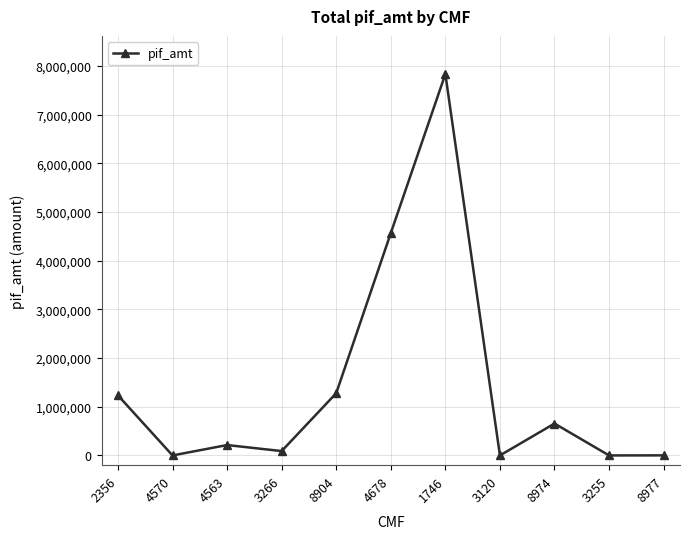

Which category has the highest value across all series?

1746